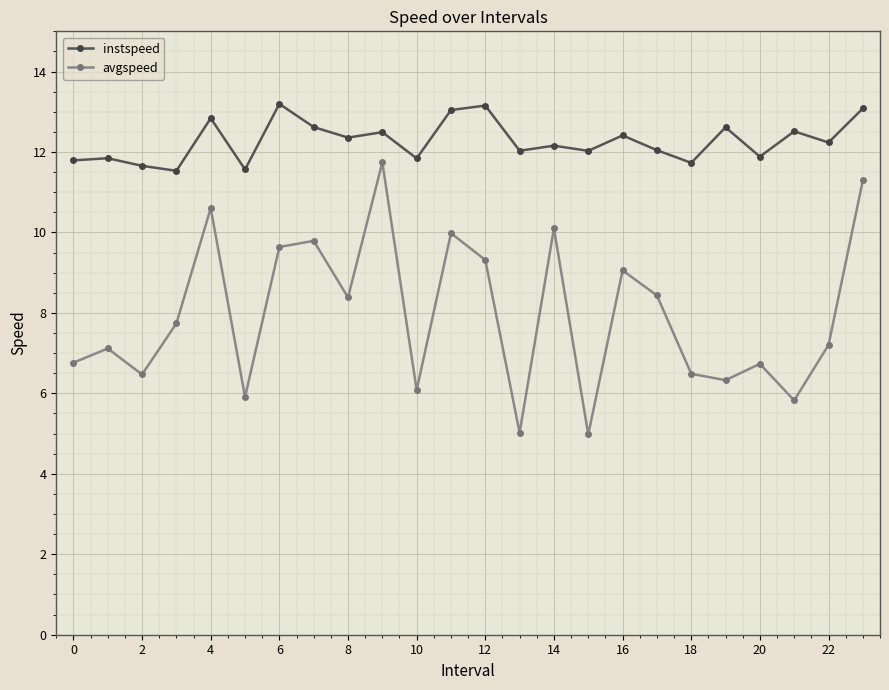

List the series in order of their peak value, lowest first.

avgspeed, instspeed